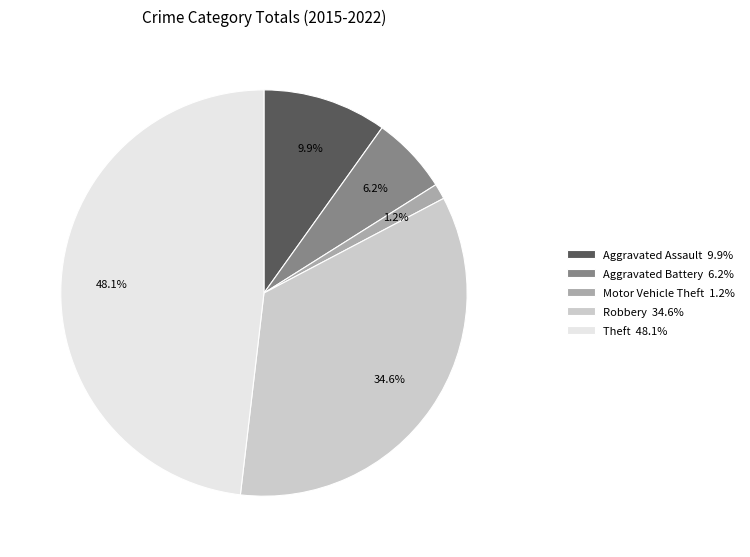

To the nearest percent, what is the average slice percentage?

20%